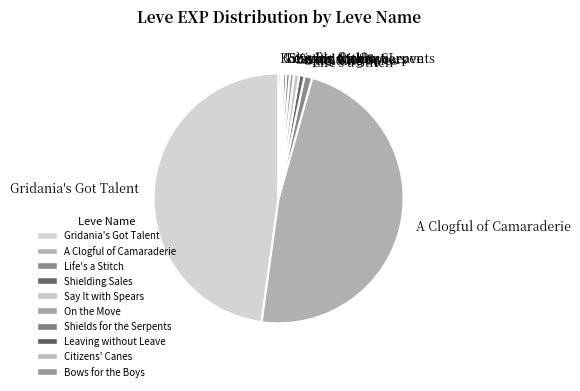

How many slices are in this pie chart?

10